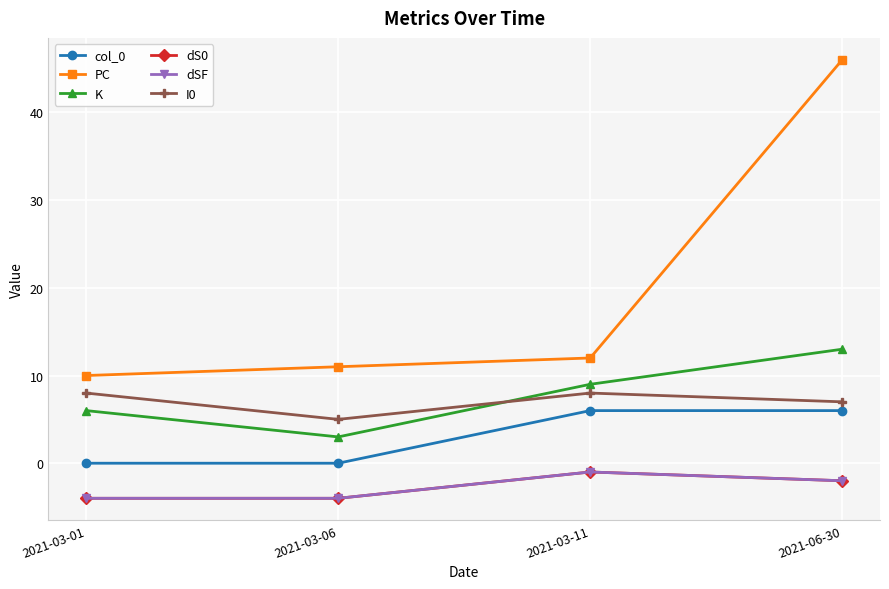

Is this an area chart (filled region under the line)?

No